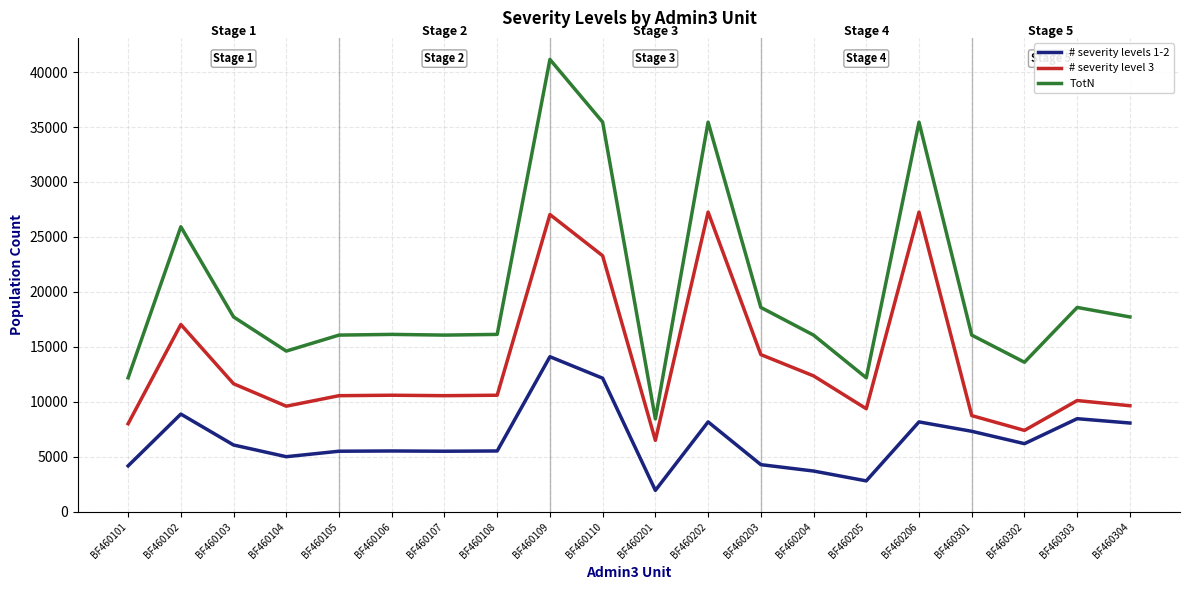

True or false: # severity levels 1-2 has a value of 4179.0 at BF460101.

True